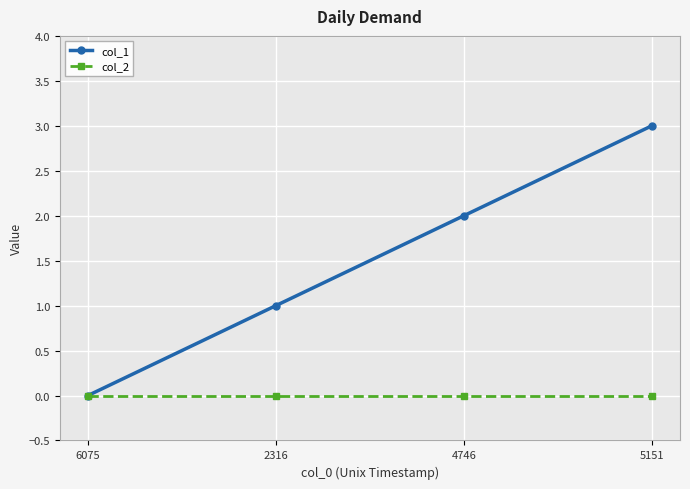

What is the difference between the highest and lowest values at 4746?

2